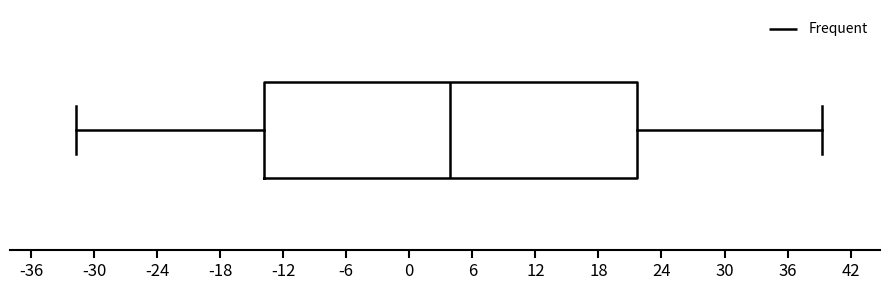

Read this box plot against the x-axis: the position of the median line, the range covered by the box, and the ends of both whiskers. The values are not printed on the chart, so give them approximately, as read against the axis.

median 4, box -14 to 22, whiskers -32 to 39